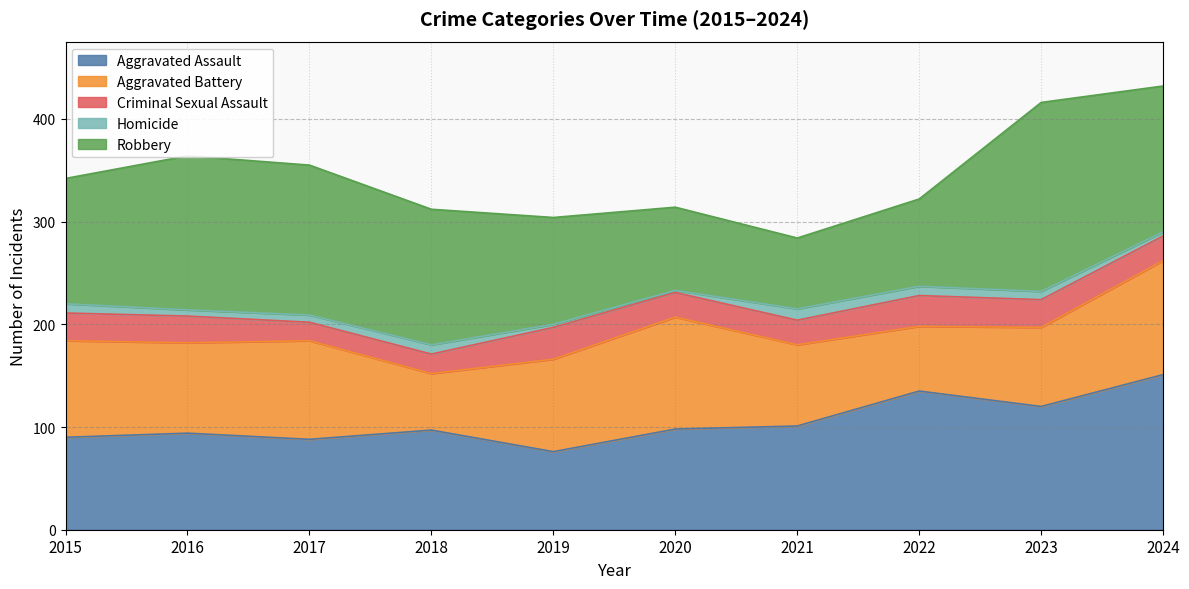

Which has a higher value, 2015 or 2018?

2018